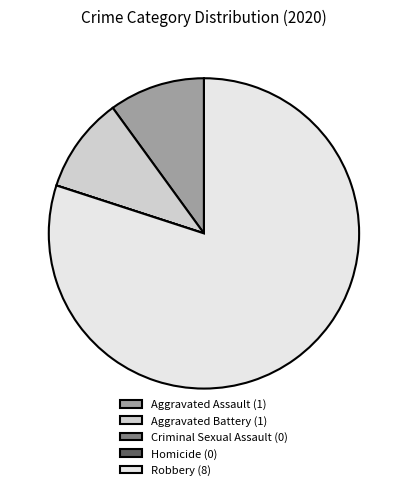

Is the sum of Aggravated Assault (1) and Aggravated Battery (1) greater than half?

No